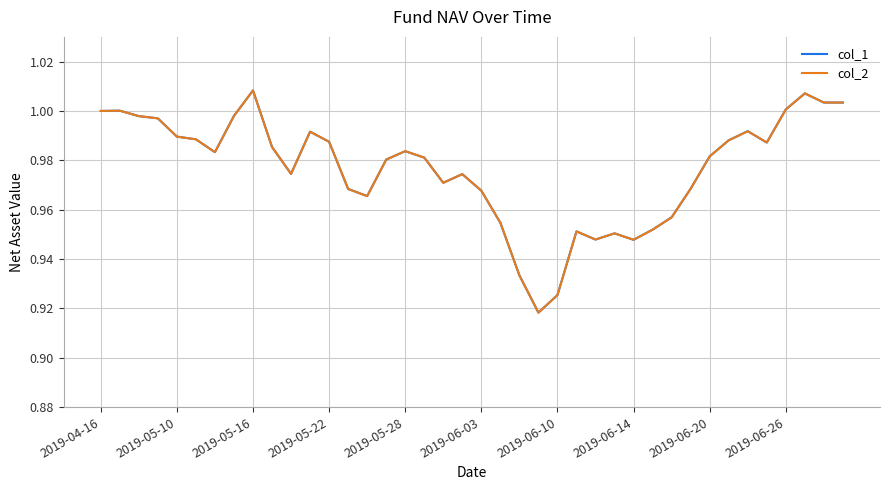

At how many categories does at least one series exceed 0?

40